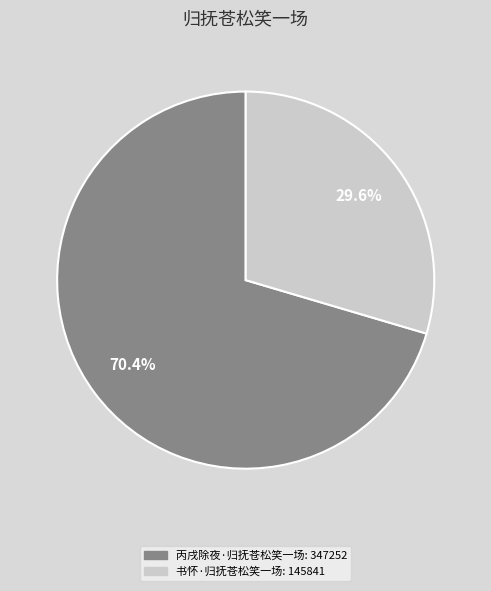

Which has a higher value, 书怀·归抚苍松笑一场 or 丙戌除夜·归抚苍松笑一场?

丙戌除夜·归抚苍松笑一场